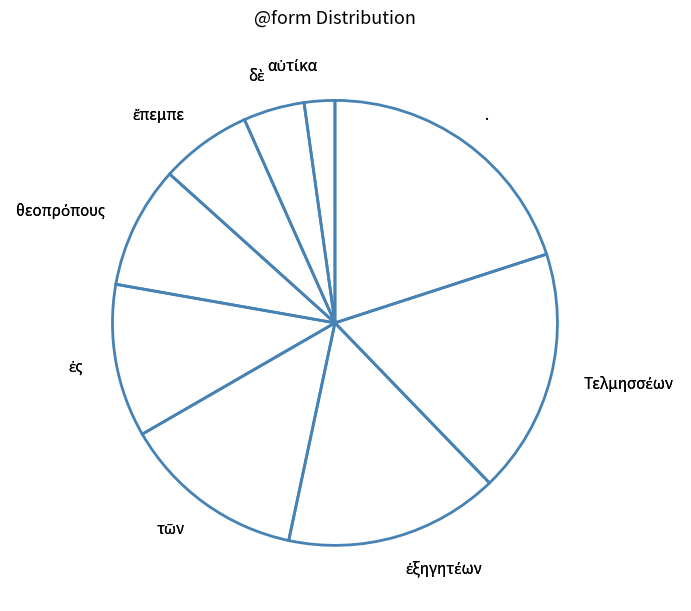

True or false: δὲ accounts for 14% of the total.

False